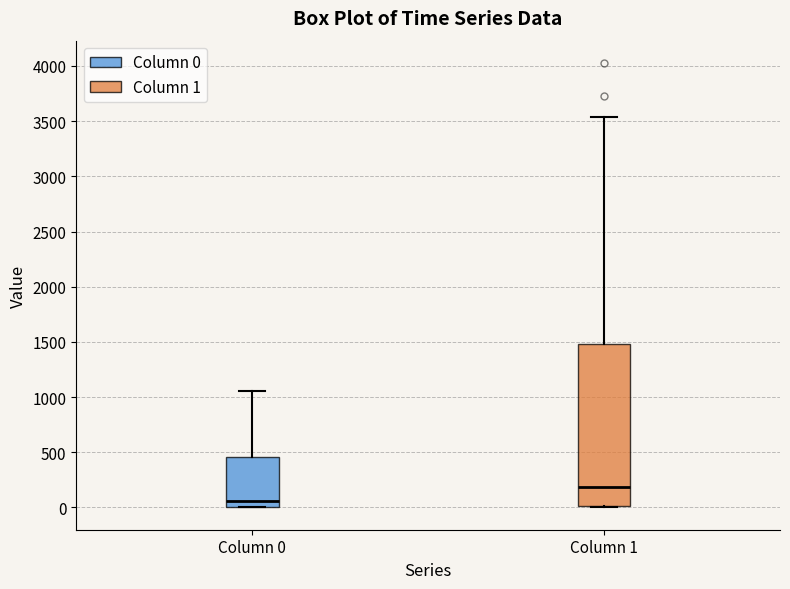

Which box's median line is the lowest?

Column 0